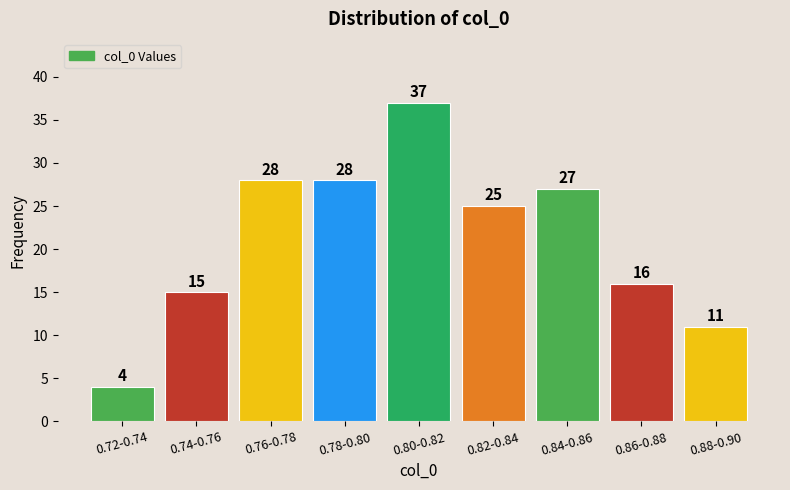

Reading left to right, list all the values displayed in this chart.

0.72-0.74=4	0.74-0.76=15	0.76-0.78=28	0.78-0.80=28	0.80-0.82=37	0.82-0.84=25	0.84-0.86=27	0.86-0.88=16	0.88-0.90=11